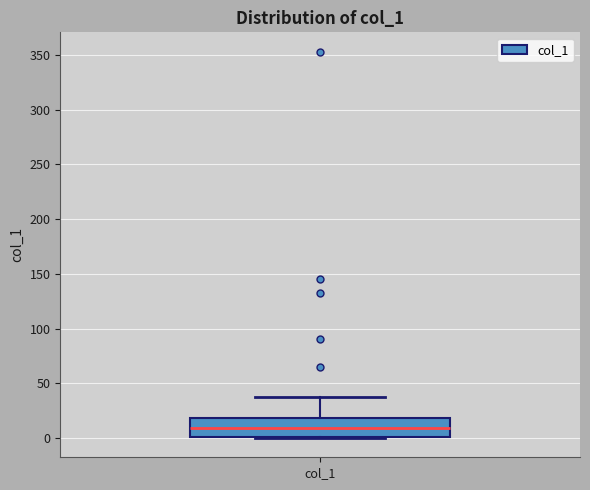

Where is the upper edge of the box for col_1 on the y-axis? The values are not printed on the chart, so give them approximately, as read against the axis.

20